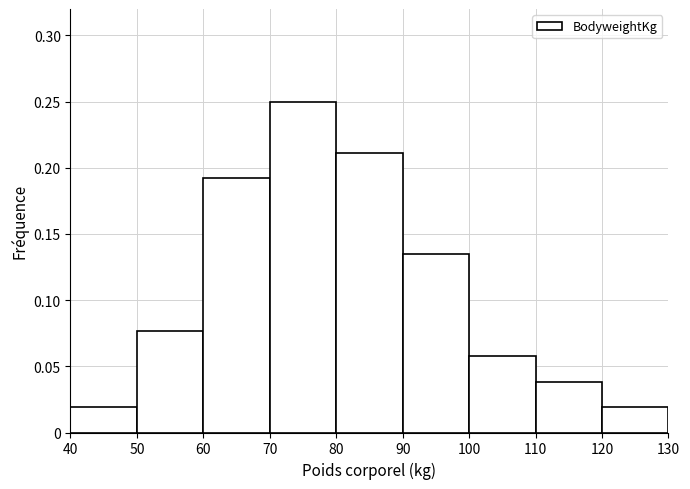

What is the height of the bar covering 110 to 120 on the x-axis? The values are not printed on the chart, so give them approximately, as read against the axis.

0.040